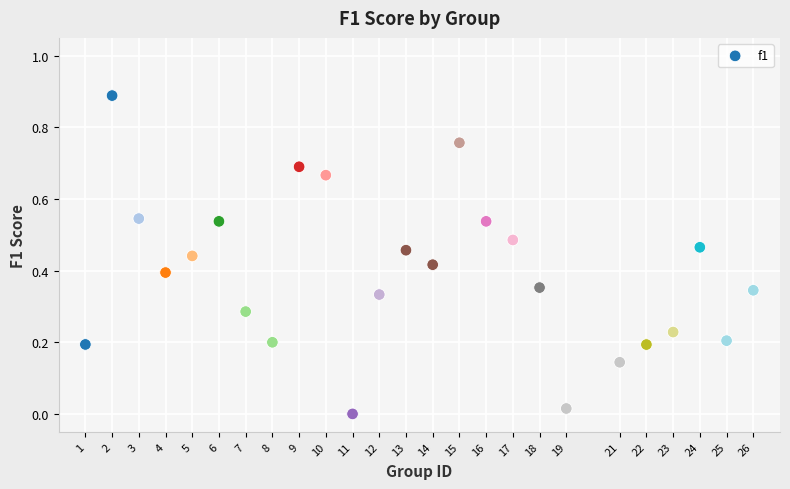

What is the range of X values (max minus min)?

25.0